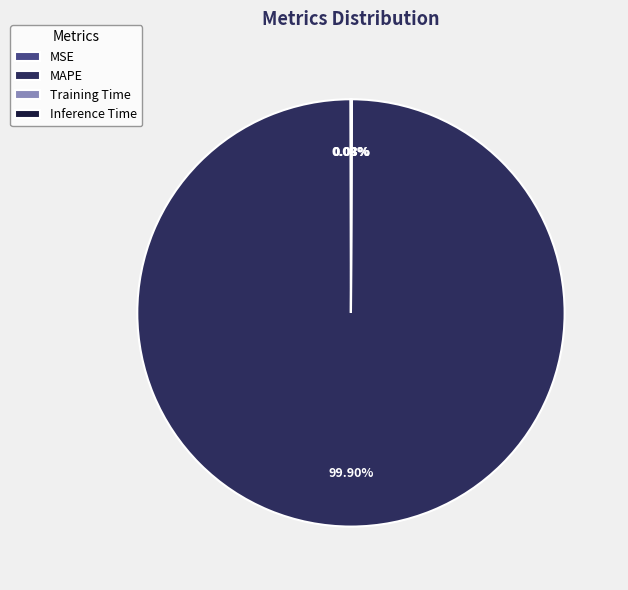

Which slice is the largest?

MAPE